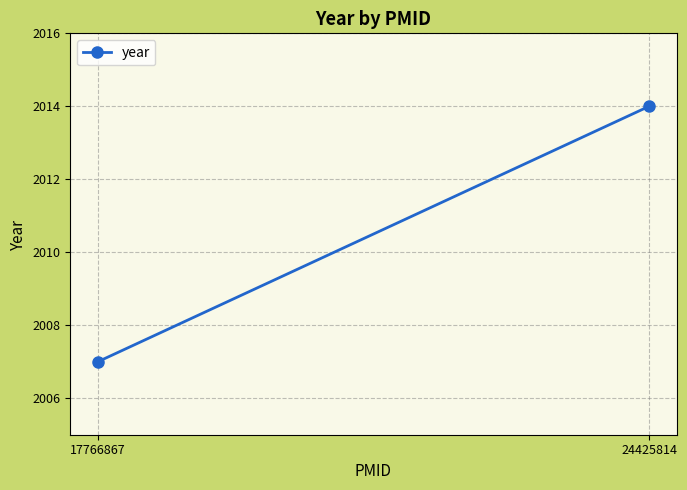

What is the difference between the maximum and minimum values?

7